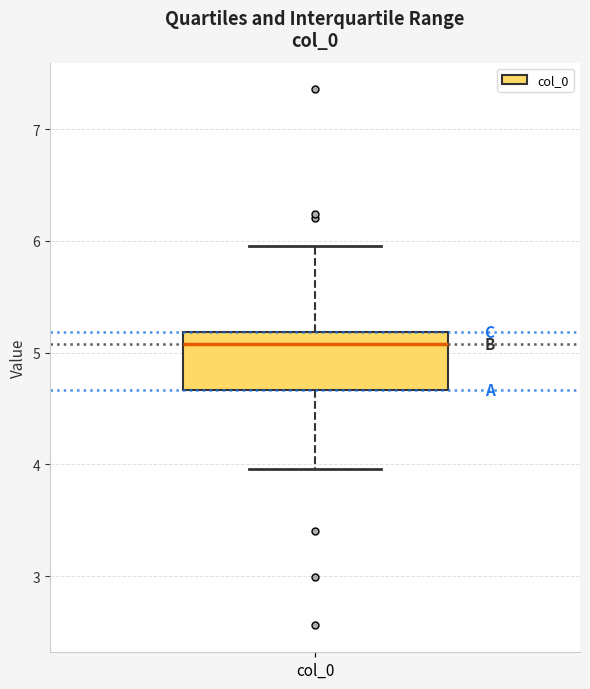

Read this box plot against the y-axis: the position of the median line, the range covered by the box, and the ends of both whiskers. The values are not printed on the chart, so give them approximately, as read against the axis.

median 5.1, box 4.7 to 5.2, whiskers 4.0 to 6.0